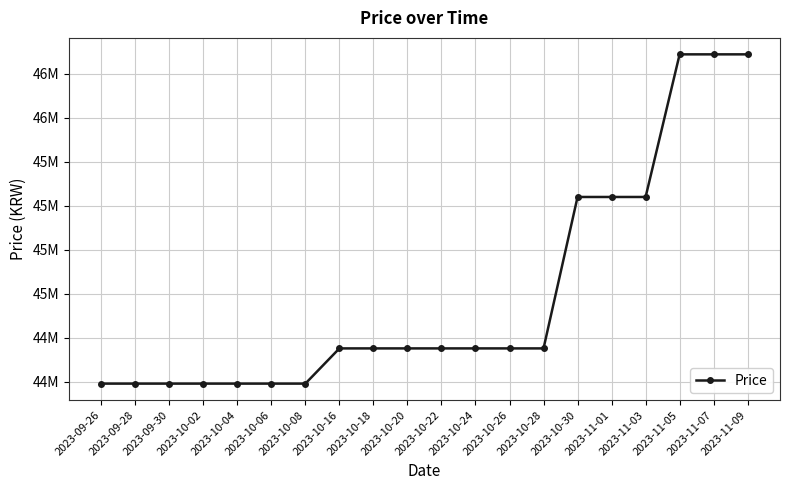

At which category does the chart reach its peak across all series?

2023-11-05